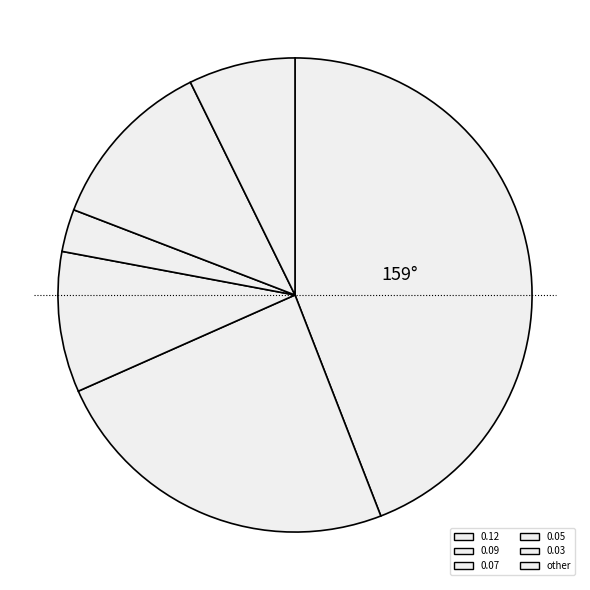

How many slices are in this pie chart?

6